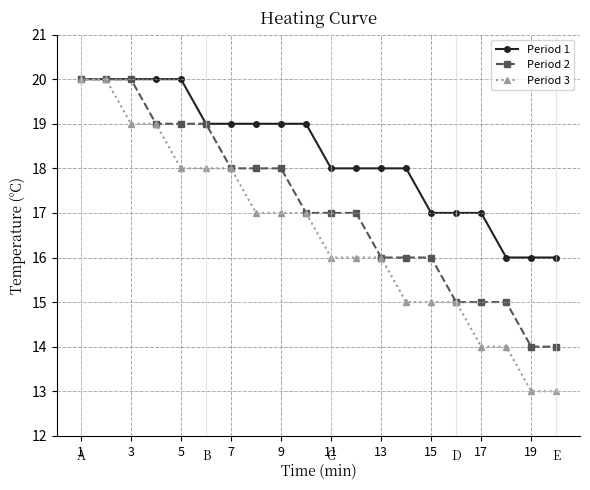

What is the average value of the Period 1 series?

18